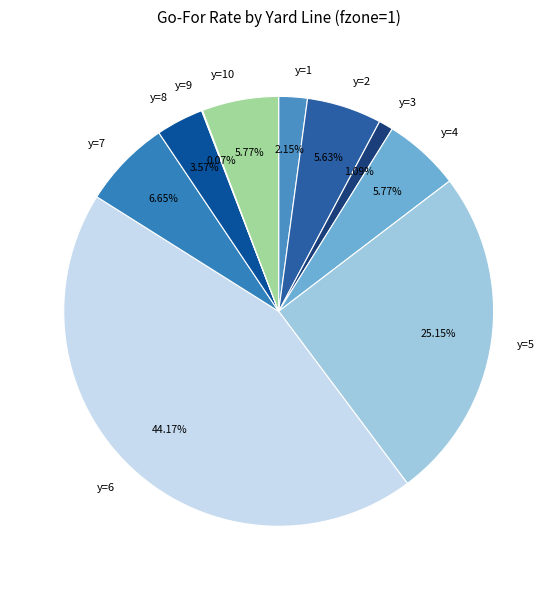

Does y=8 represent more than half of the total?

No